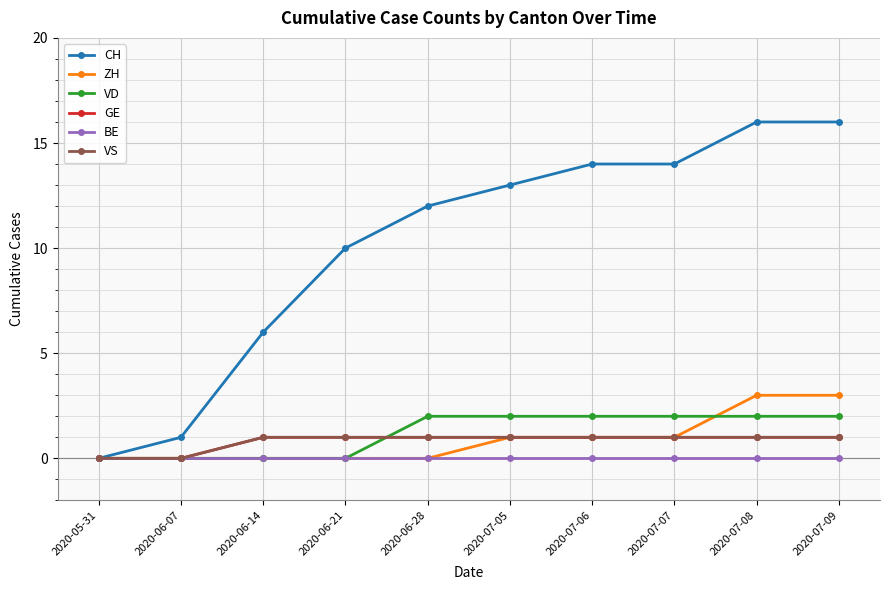

Which series has the widest spread of values?

CH